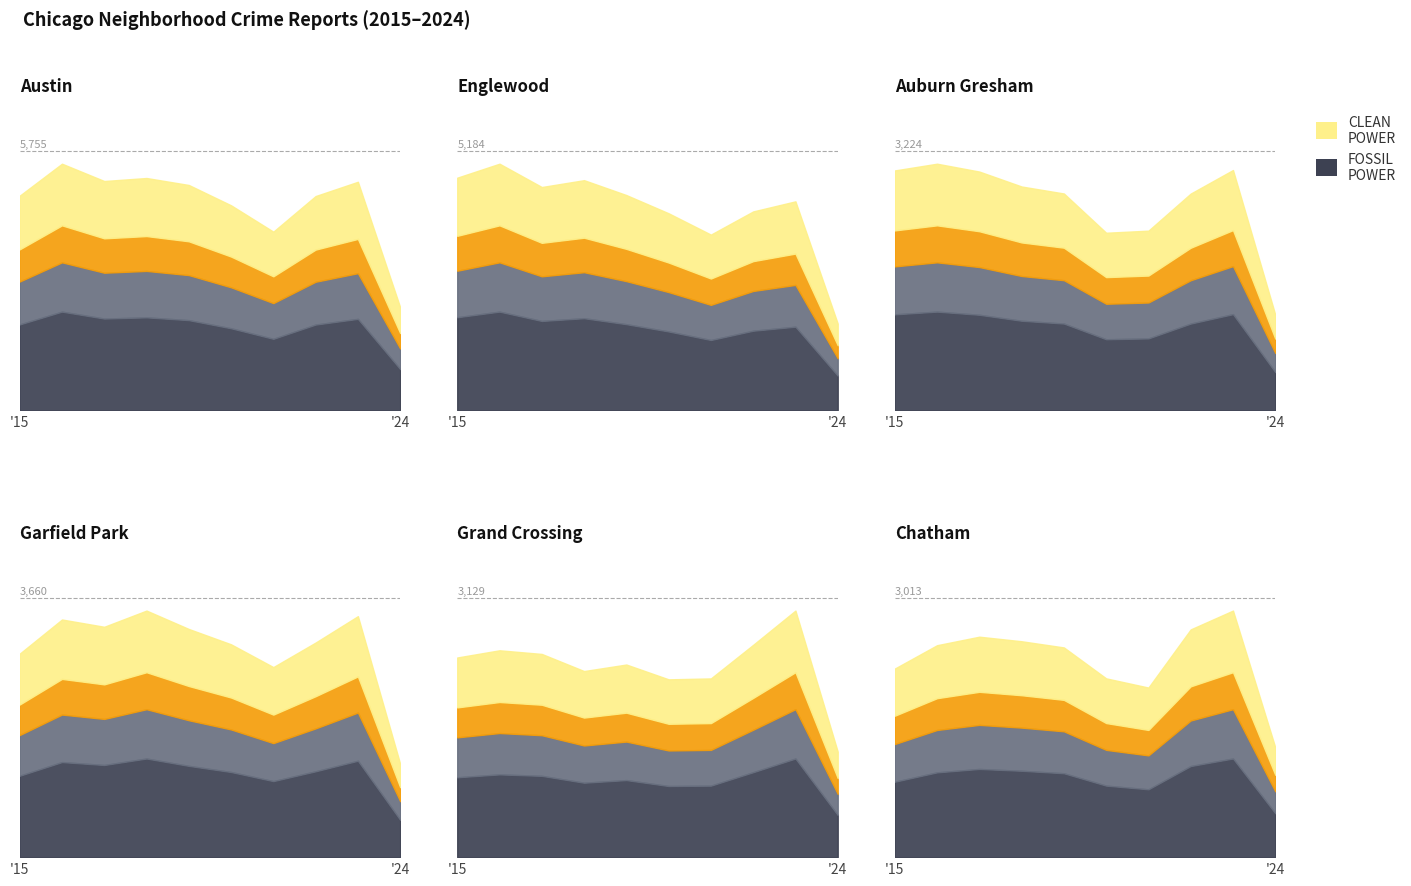

Is it true that Grand Crossing equals 1275 at 2024?

True